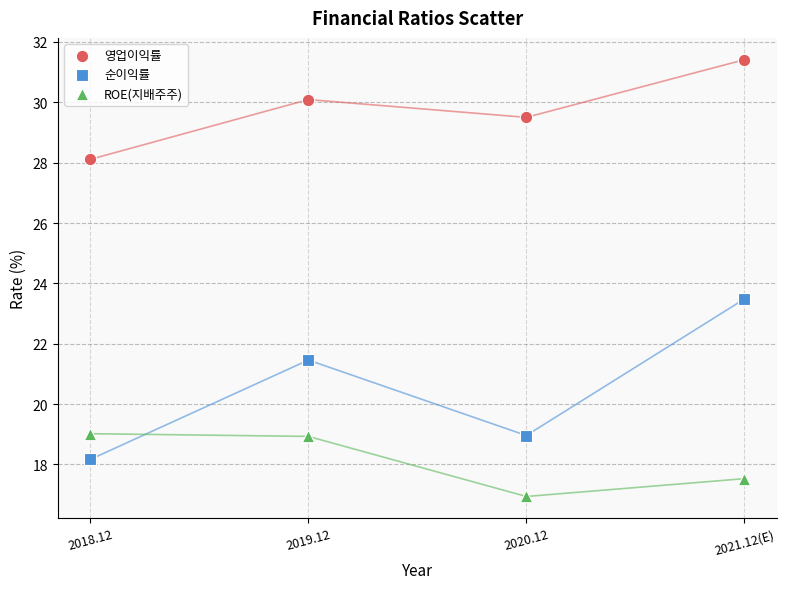

Which series reaches the minimum Y coordinate?

ROE(지배주주)